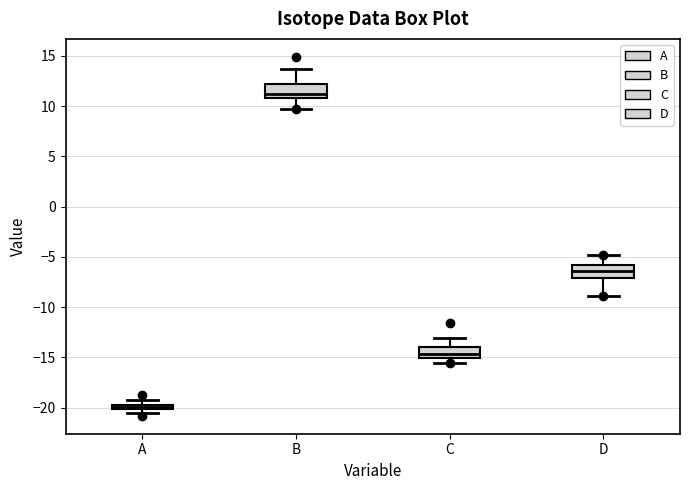

Which box has the lowest median line?

A